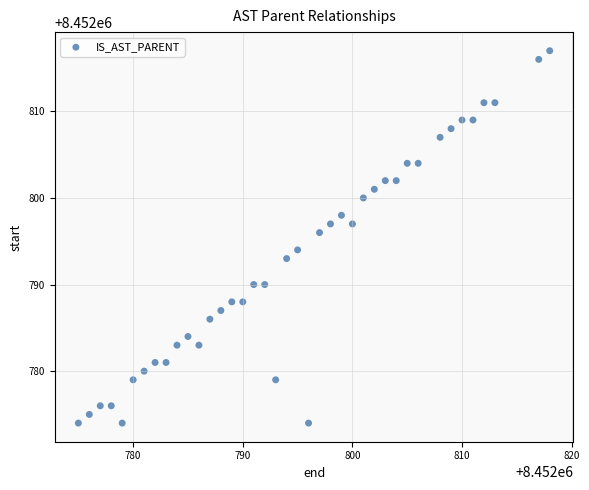

What is the range of X values (max minus min)?

43